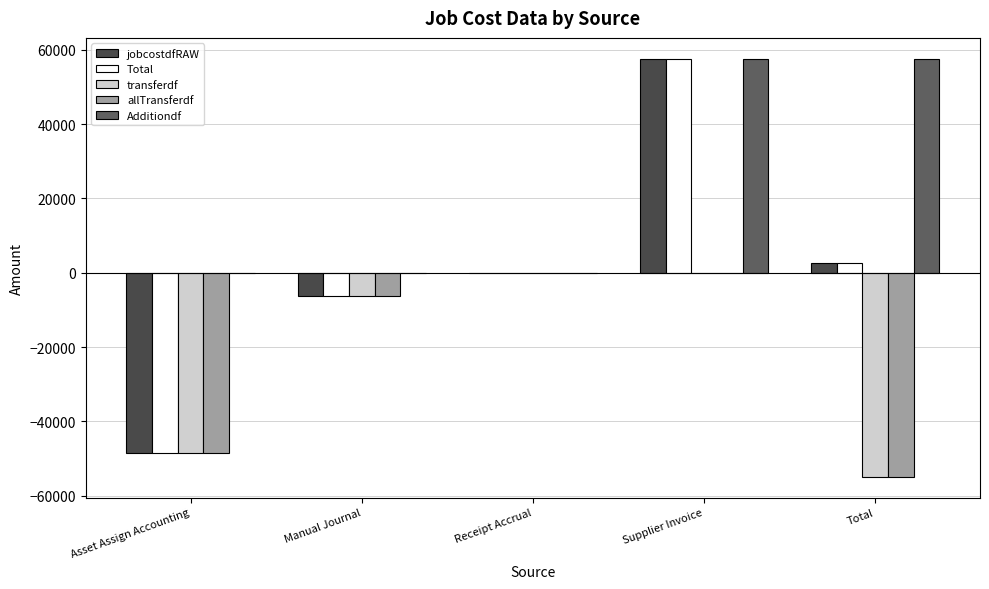

At which label is Total closest to 4486?

Total